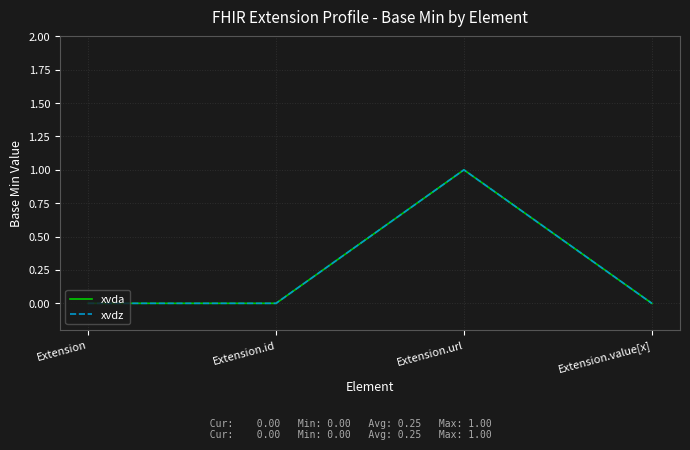

At Extension.id, list the series in order from largest to smallest.

xvda, xvdz